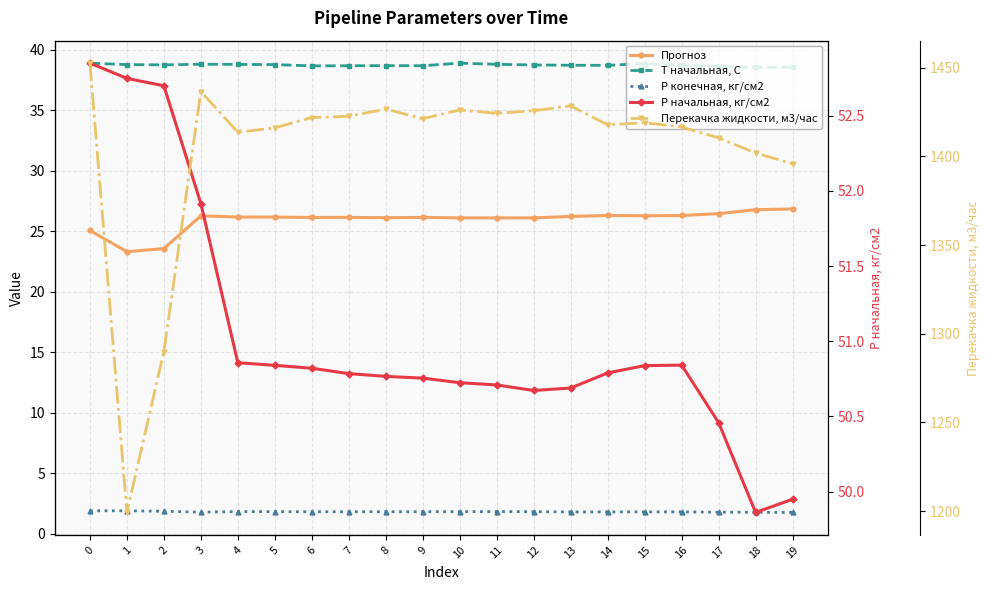

At which label does Перекачка жидкости, м3/час reach its minimum?

1